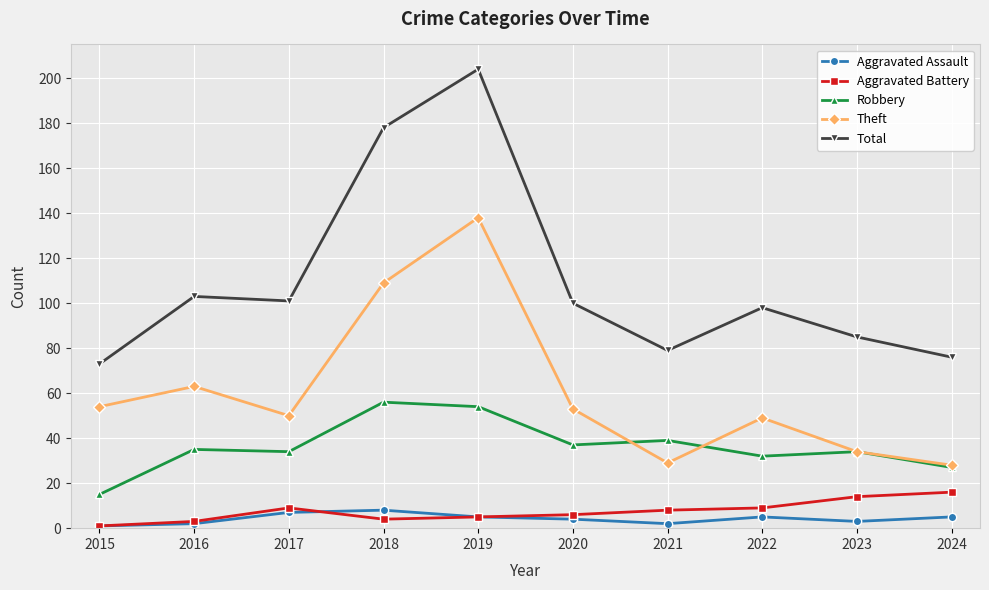

What is the difference between the maximum and second lowest values in the Theft series?

109